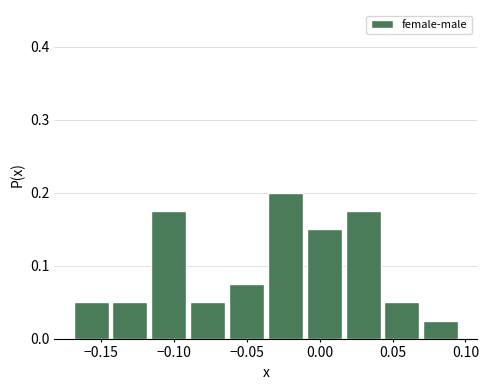

Reading left to right, transcribe this chart: for each bar, give the range it covers on the x-axis and its height. Neither the bar edges nor the heights are printed on the chart, so give them approximately, as read against the axes.

-0.170 to -0.145: 0.05
-0.145 to -0.115: 0.05
-0.115 to -0.090: 0.18
-0.090 to -0.065: 0.05
-0.065 to -0.035: 0.08
-0.035 to -0.010: 0.20
-0.010 to 0.015: 0.15
0.015 to 0.045: 0.18
0.045 to 0.070: 0.05
0.070 to 0.095: 0.03